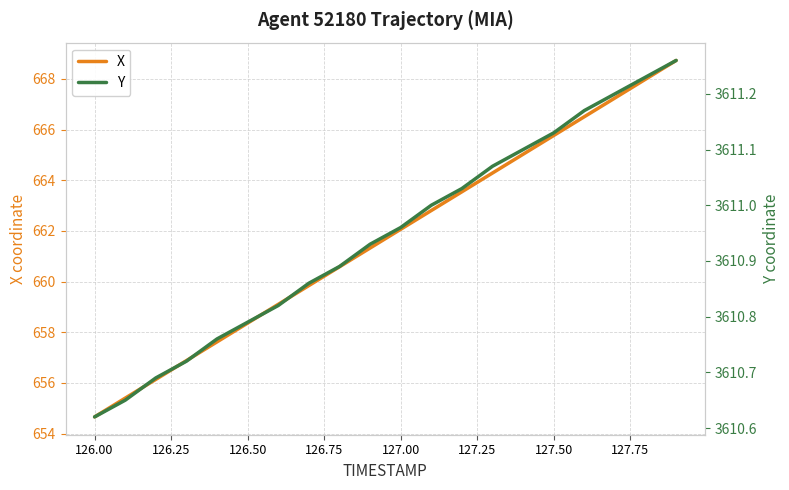

True or false: X and Y cross at least once.

False